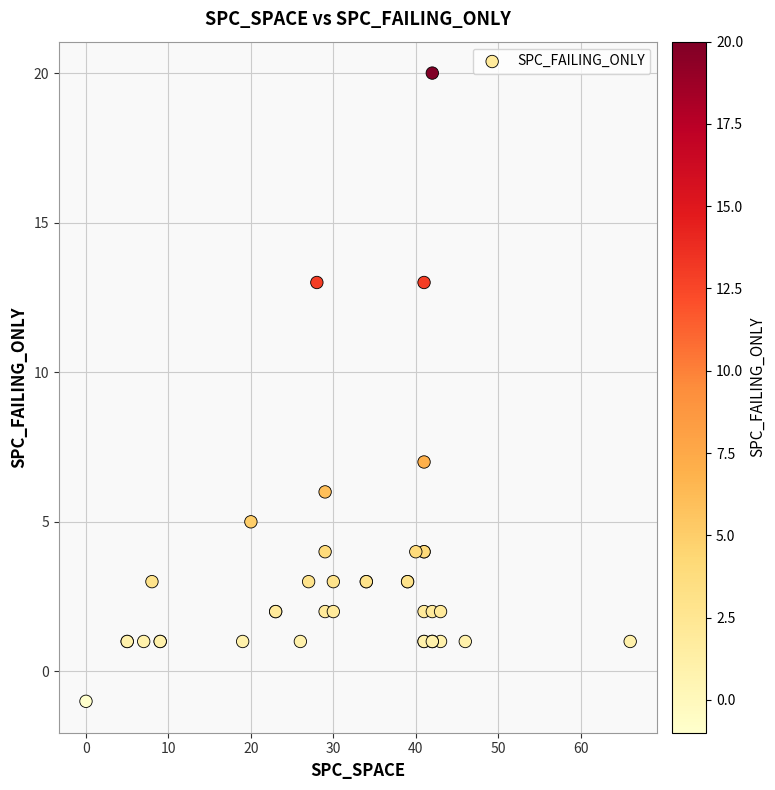

What Y value in the scatter plot is closest to 9?

7